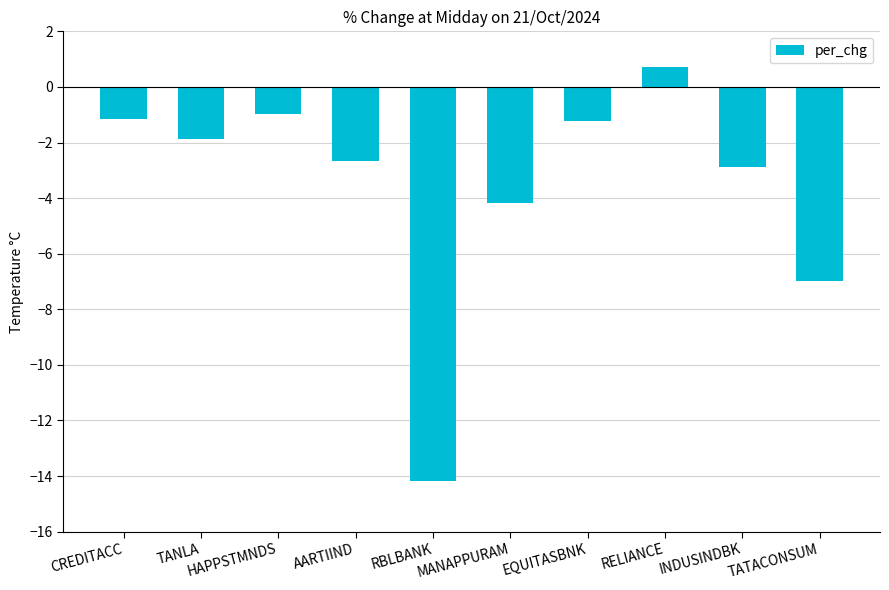

Which has a higher value, MANAPPURAM or TANLA?

TANLA